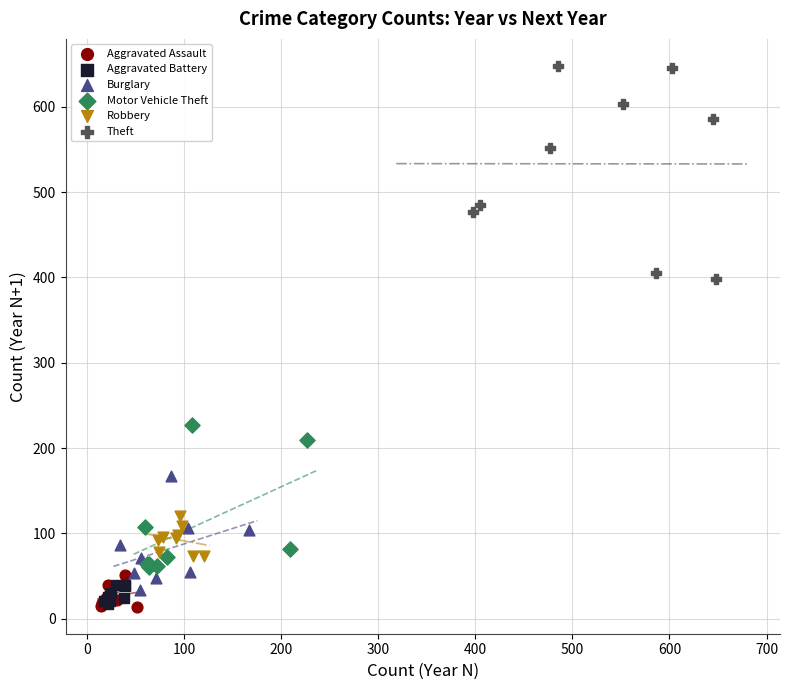

Which series reaches the maximum Y coordinate?

Theft